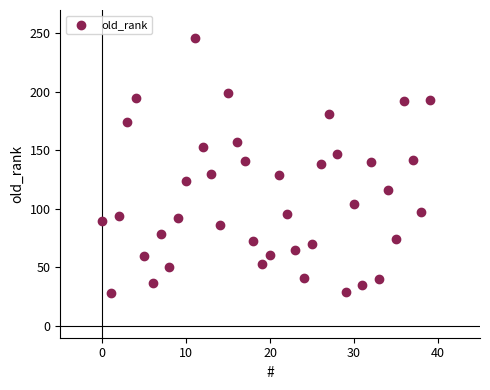

What is the range of Y values (max minus min)?

218